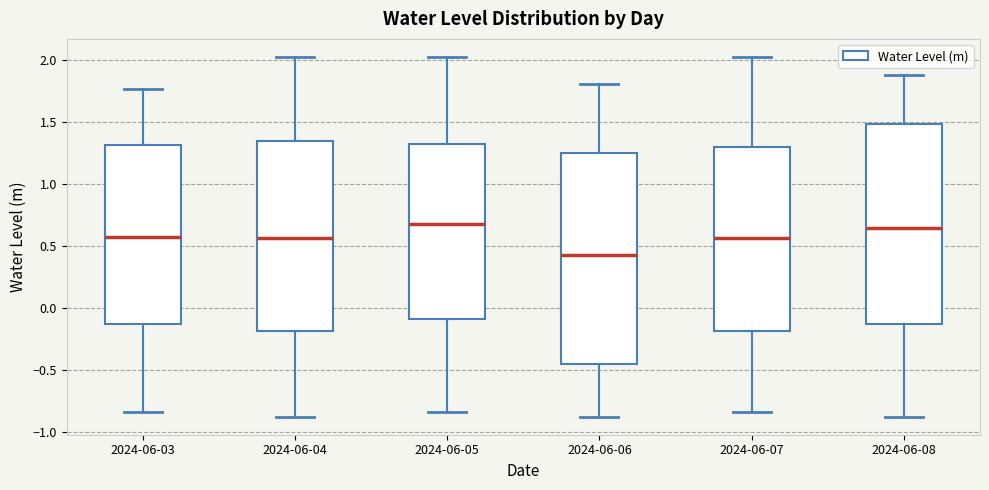

Reading left to right, transcribe this box plot: for each box, give where its median line is, the range the box spans, and where its two whiskers end, as read against the y-axis. The values are not printed on the chart, so give them approximately, as read against the axis.

2024-06-03: median 0.55, box -0.15 to 1.30, whiskers -0.85 to 1.75
2024-06-04: median 0.55, box -0.20 to 1.35, whiskers -0.90 to 2.00
2024-06-05: median 0.70, box -0.10 to 1.30, whiskers -0.85 to 2.00
2024-06-06: median 0.45, box -0.45 to 1.25, whiskers -0.90 to 1.80
2024-06-07: median 0.55, box -0.20 to 1.30, whiskers -0.85 to 2.00
2024-06-08: median 0.65, box -0.15 to 1.50, whiskers -0.90 to 1.90